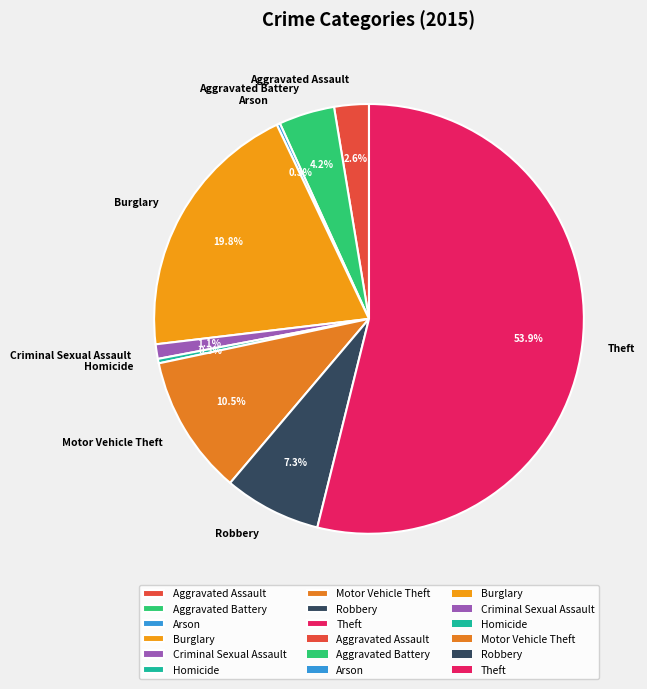

The Robbery slice represents 21% of the pie. True or false?

False